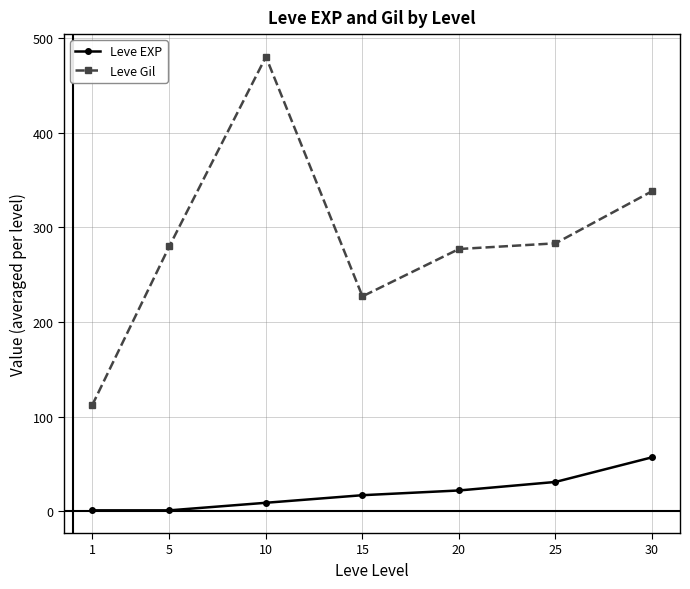

How many lines are shown in the chart?

2